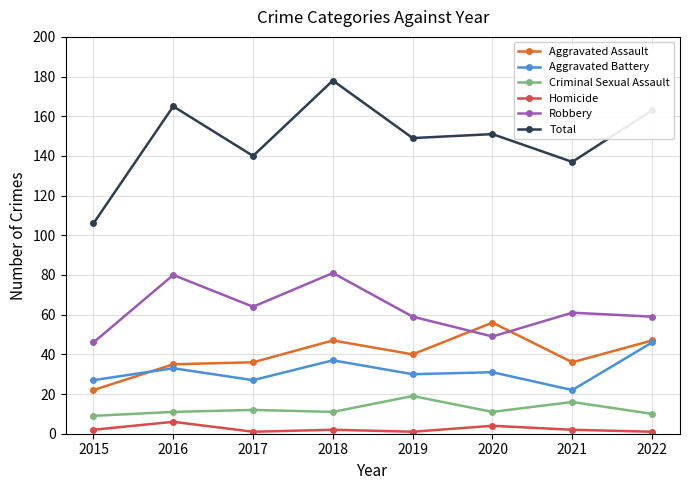

What is the average value of the Aggravated Assault series?

40